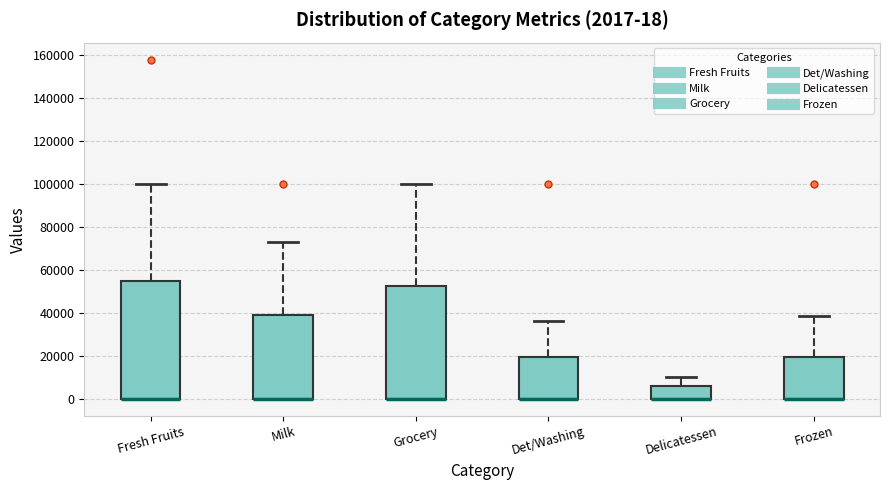

Which box is the tallest, from its lower edge to its upper edge?

Fresh Fruits